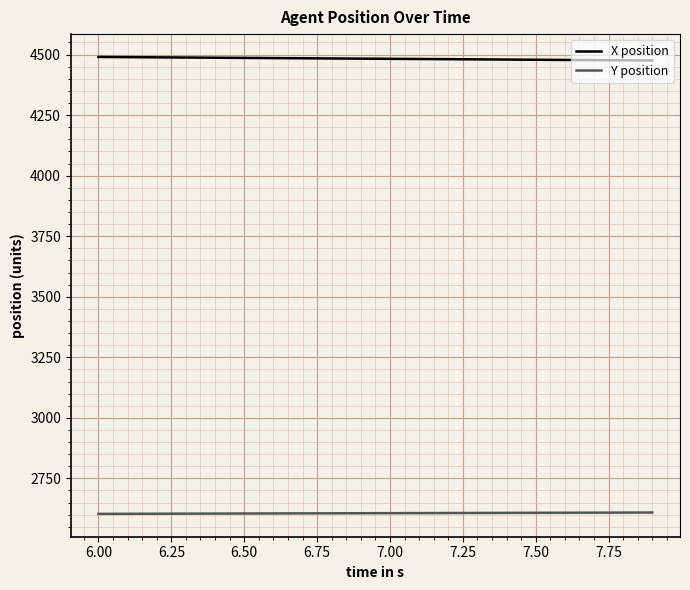

True or false: Y position and X position intersect in this chart.

False